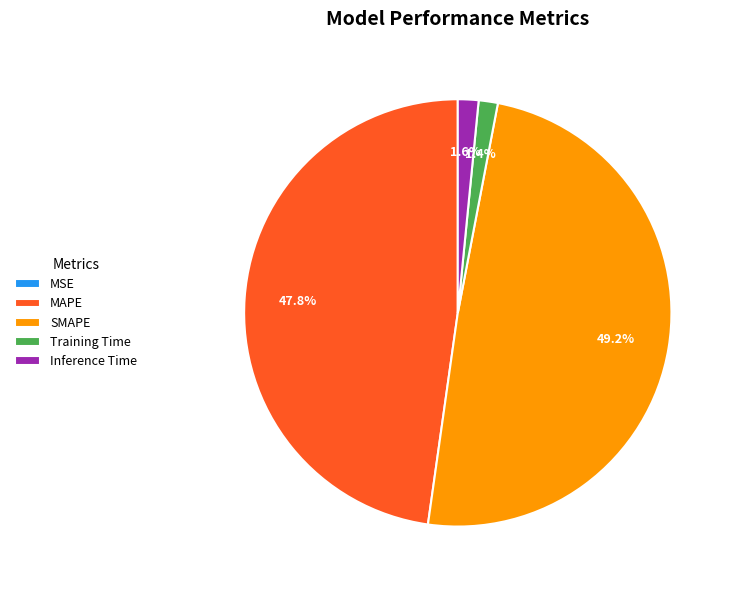

Is there a majority slice in this chart?

No